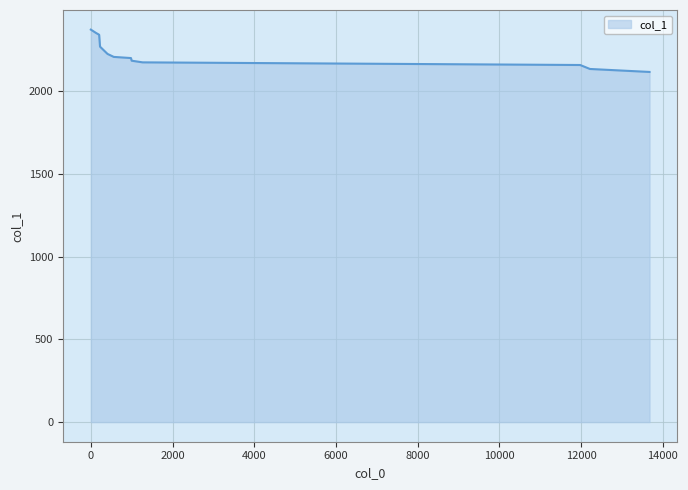

What is the smallest value displayed?

2118